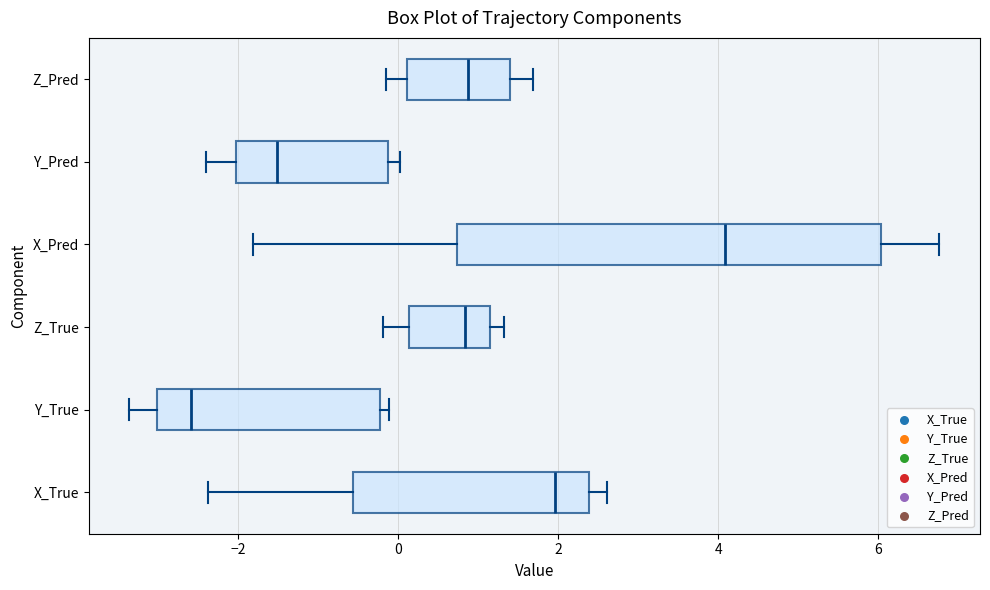

Reading bottom to top, transcribe this box plot: for each box, give where its median line is, the range the box spans, and where its two whiskers end, as read against the x-axis. The values are not printed on the chart, so give them approximately, as read against the axis.

X_True: median 2.0, box -0.6 to 2.4, whiskers -2.4 to 2.6
Y_True: median -2.6, box -3.0 to -0.2, whiskers -3.4 to -0.2 (just right of the box's right edge)
Z_True: median 0.8, box 0.2 to 1.2, whiskers -0.2 to 1.4
X_Pred: median 4.0, box 0.8 to 6.0, whiskers -1.8 to 6.8
Y_Pred: median -1.6, box -2.0 to -0.2, whiskers -2.4 to 0.0
Z_Pred: median 0.8, box 0.2 to 1.4, whiskers -0.2 to 1.6